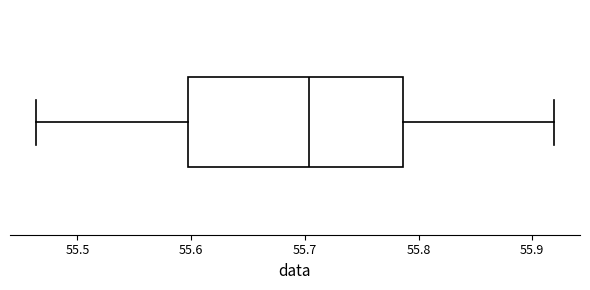

Where is the right edge of the box on the x-axis? The values are not printed on the chart, so give them approximately, as read against the axis.

55.79